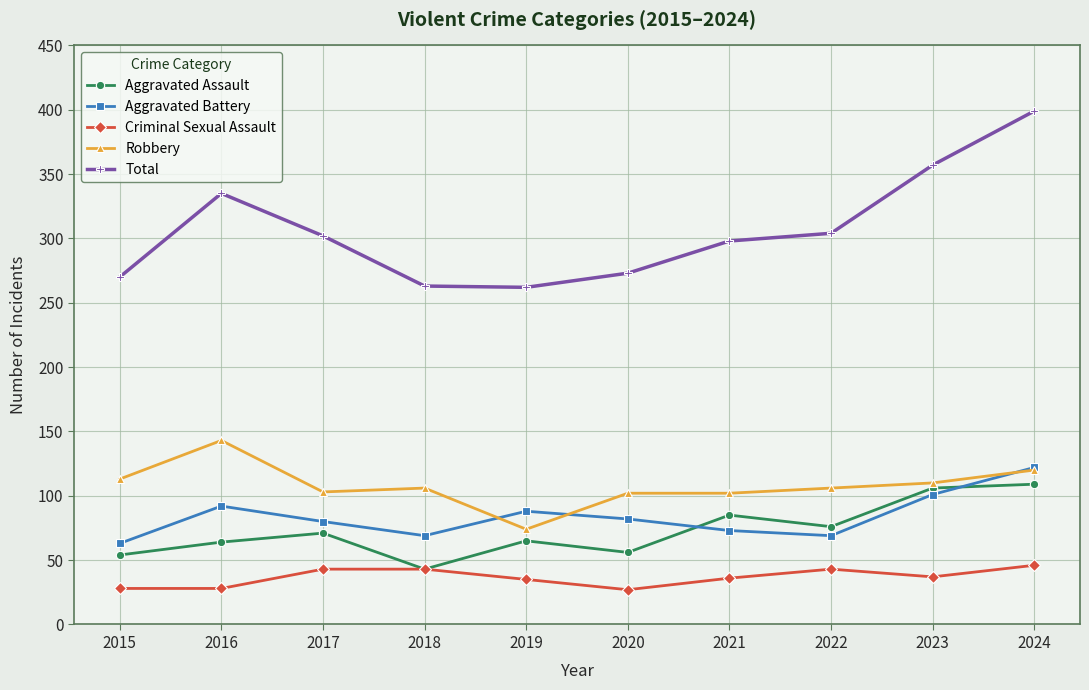

What is the average value of the Robbery series?

108